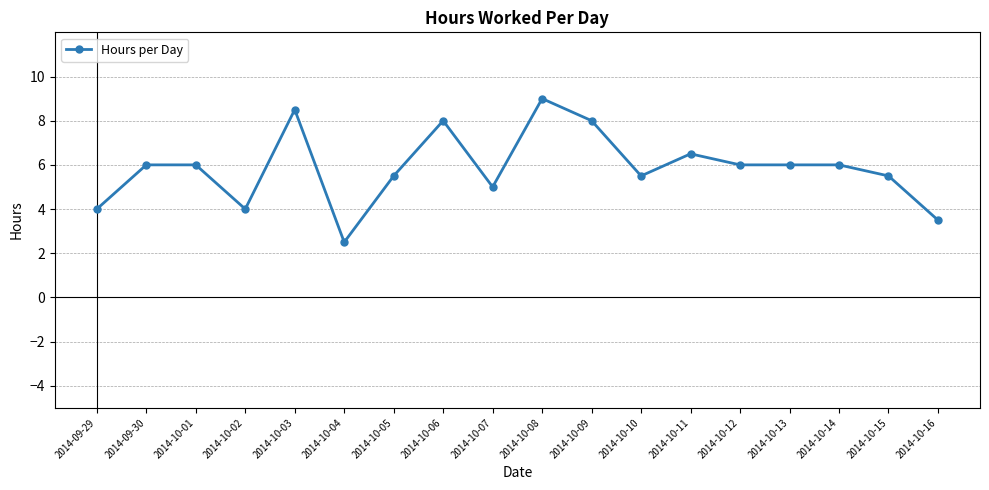

At which category does the chart reach its peak across all series?

2014-10-08